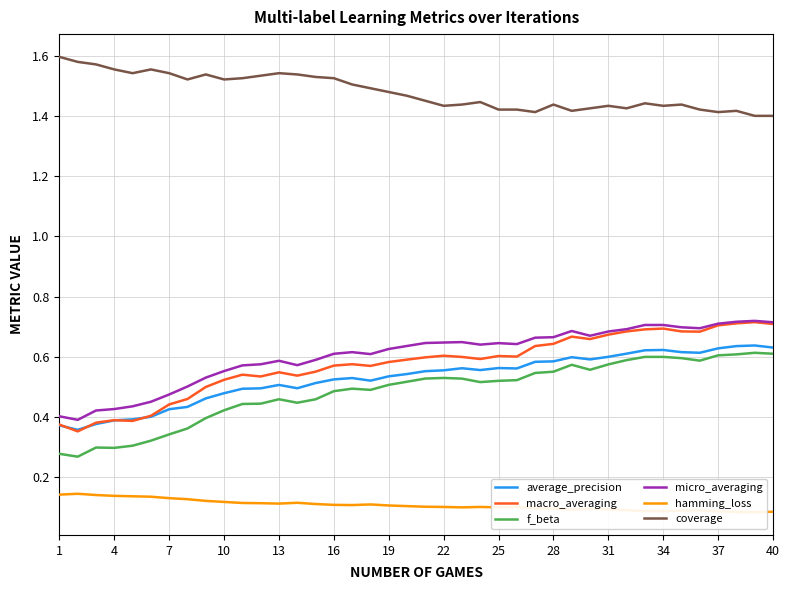

Does the chart have visible grid lines?

Yes